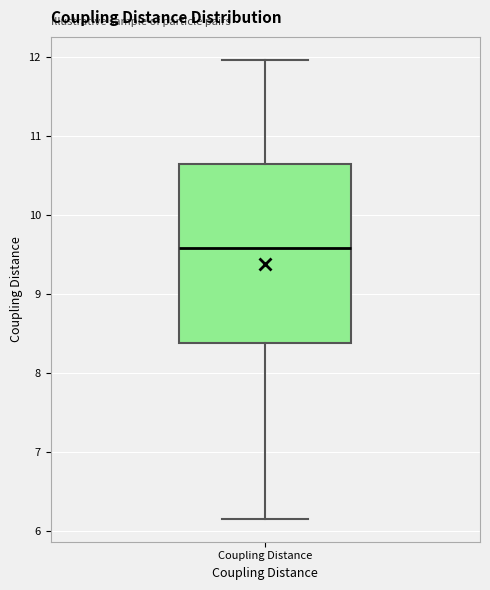

Transcribe this box plot: give where the median line is, the range the box spans, and where the two whiskers end, as read against the y-axis. The values are not printed on the chart, so give them approximately, as read against the axis.

median 9.6, box 8.4 to 10.7, whiskers 6.2 to 12.0